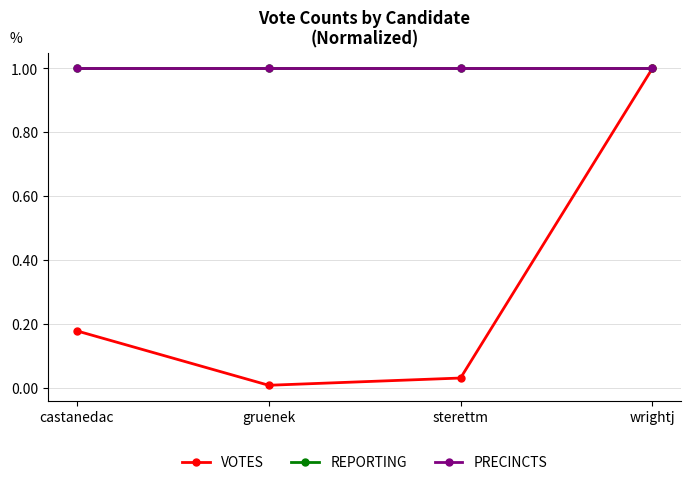

Which series has the widest spread of values?

VOTES